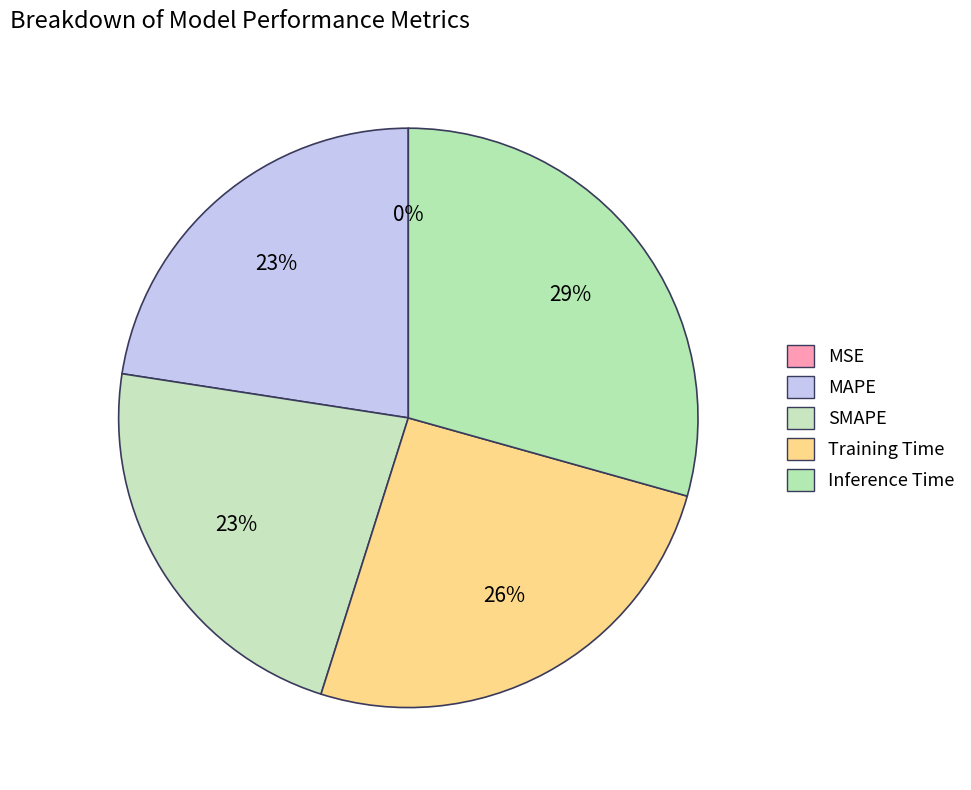

Rank the categories by value from highest to lowest.

Inference Time, Training Time, SMAPE, MAPE, MSE